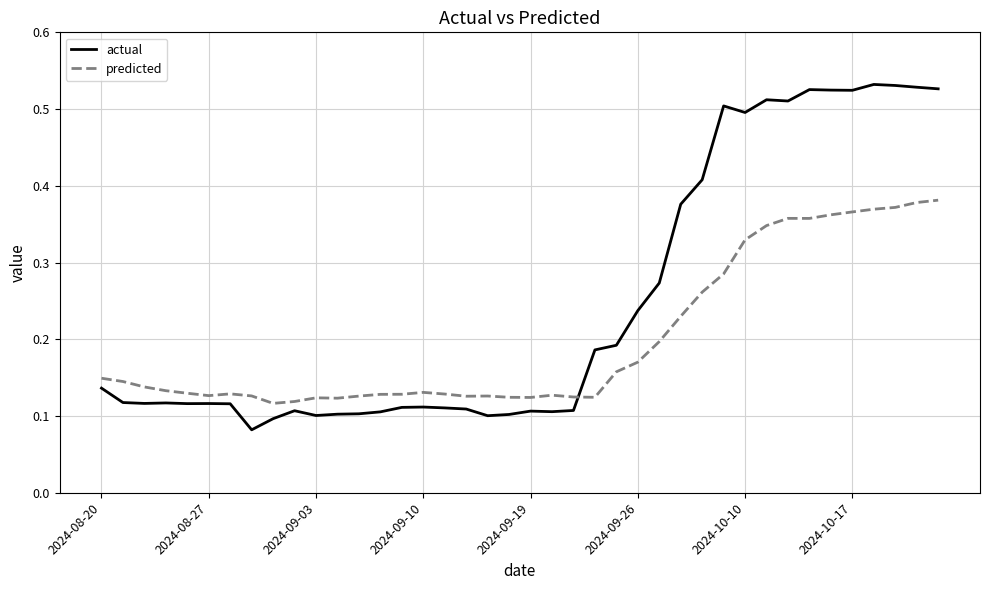

After their last crossing, which series has the higher values: actual or predicted?

actual